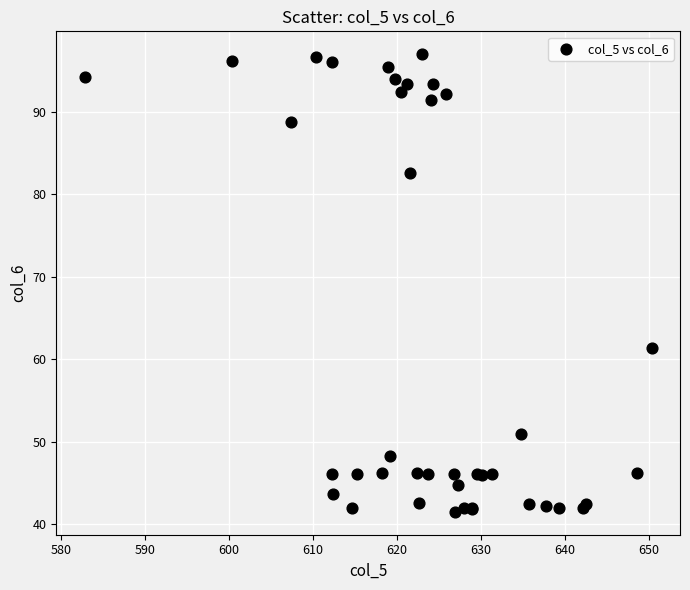

What Y value in the scatter plot is closest to 69?

61.4